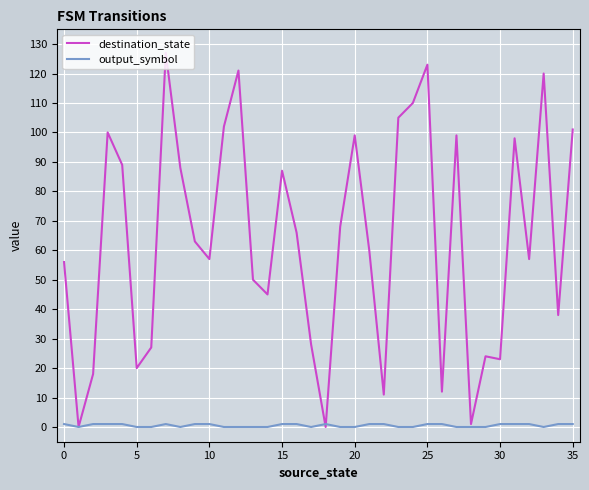

What is the difference between the maximum and minimum values in the output_symbol series?

1